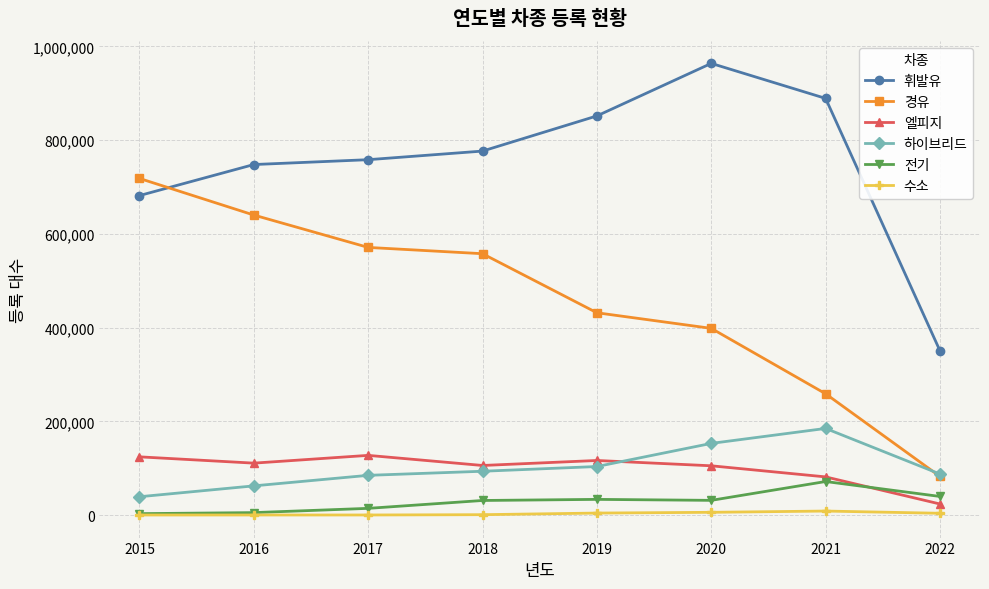

True or false: 경유 has more than 1 points higher than both neighbors.

False